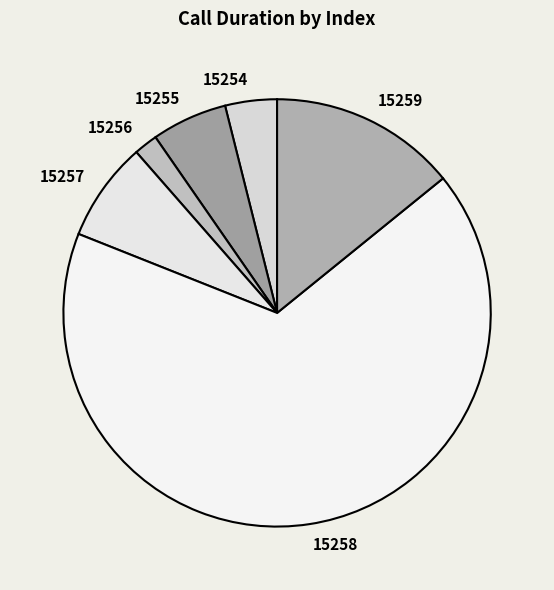

Which has a higher value, 15258 or 15259?

15258